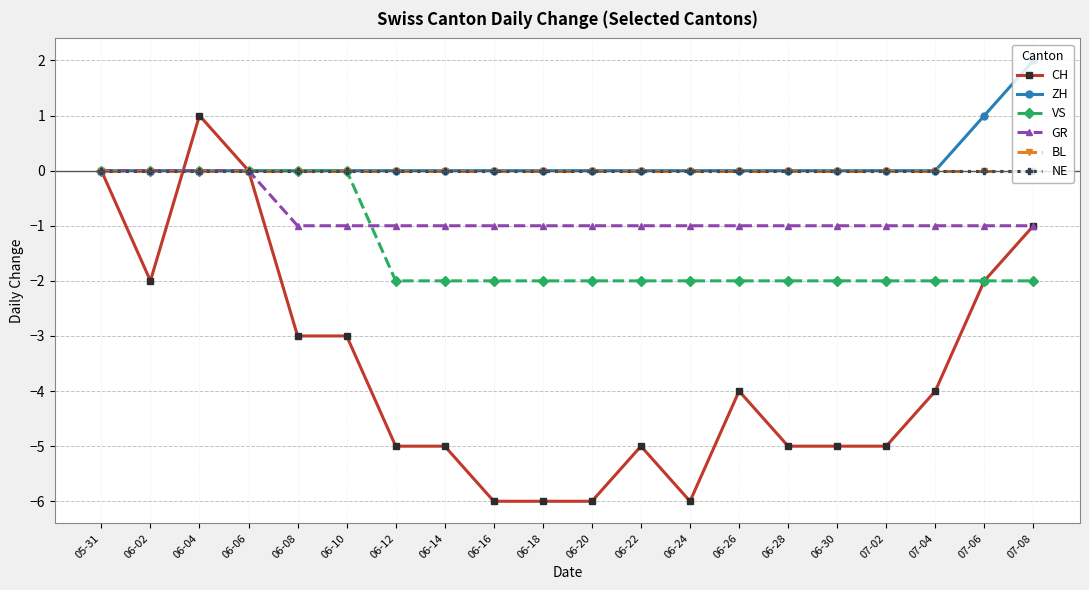

Which series has the largest total across all categories?

ZH